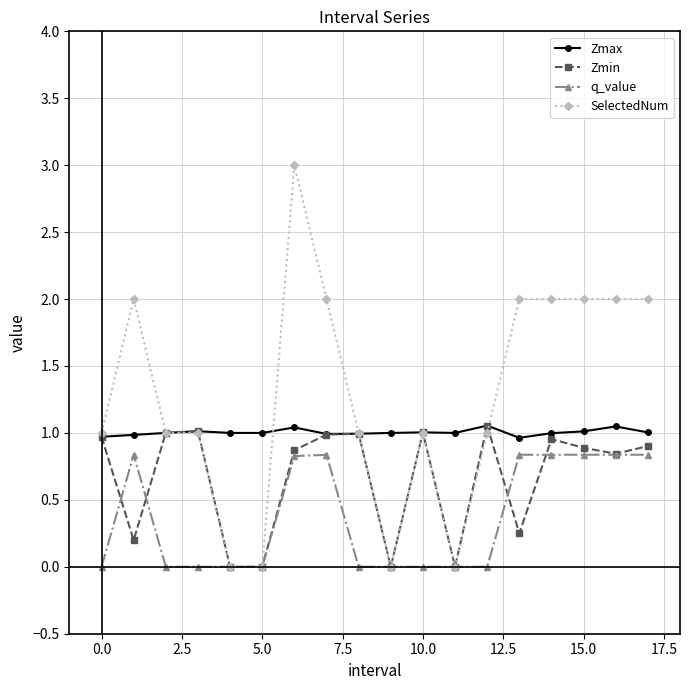

What is the value of the SelectedNum point at the 17th from the left?

2.0